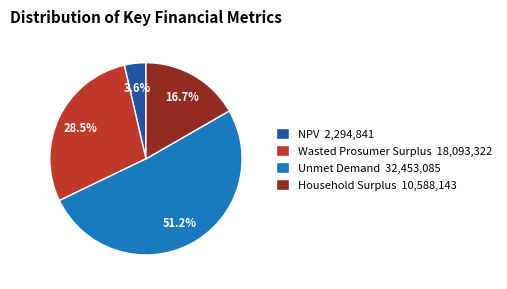

To the nearest percent, what is the average slice percentage?

25%